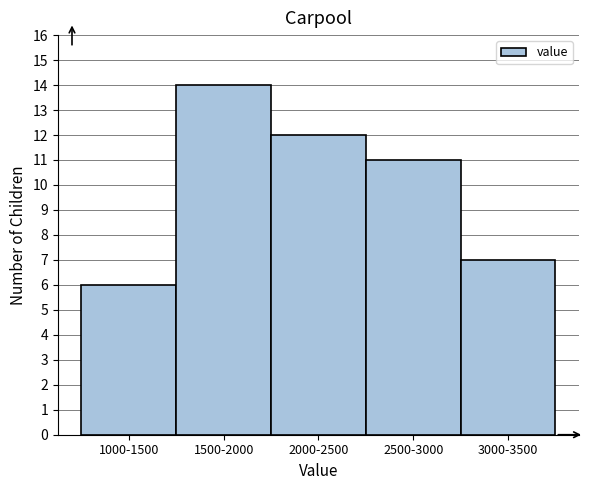

Reading left to right, list all the values displayed in this chart.

6	14	12	11	7